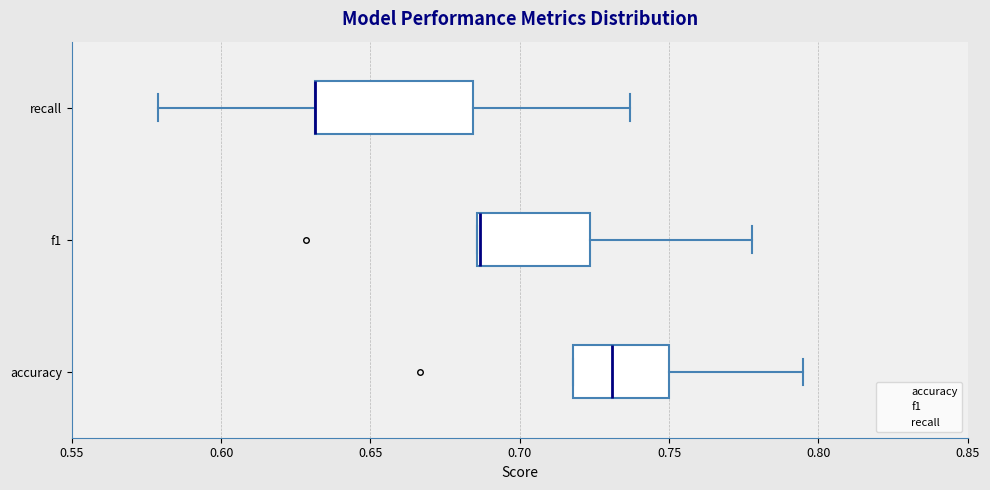

Where is the left edge of the box for f1 on the x-axis? The values are not printed on the chart, so give them approximately, as read against the axis.

0.685